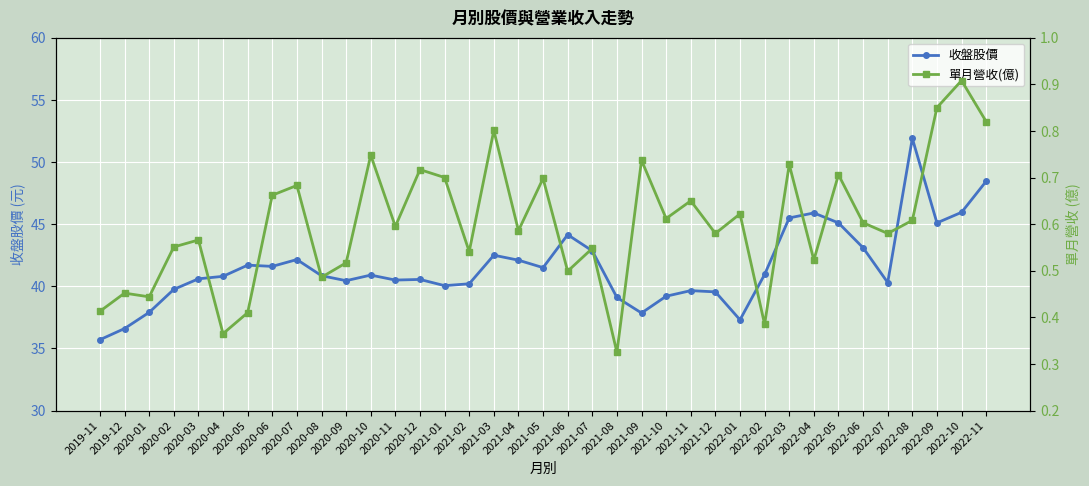

Reading right to left, list all the values displayed in this chart.

收盤股價: 2022-11=48.5	2022-10=46.0	2022-09=45.1	2022-08=51.9	2022-07=40.3	2022-06=43.1	2022-05=45.1	2022-04=45.9	2022-03=45.5	2022-02=41.0	2022-01=37.3	2021-12=39.5	2021-11=39.6	2021-10=39.2	2021-09=37.9	2021-08=39.1	2021-07=42.9	2021-06=44.1	2021-05=41.5	2021-04=42.1	2021-03=42.5	2021-02=40.2	2021-01=40.0	2020-12=40.5	2020-11=40.5	2020-10=40.9	2020-09=40.5	2020-08=40.9	2020-07=42.1	2020-06=41.6	2020-05=41.7	2020-04=40.8	2020-03=40.6	2020-02=39.8	2020-01=37.9	2019-12=36.6	2019-11=35.7
單月營收(億): 2022-11=0.8	2022-10=0.9	2022-09=0.8	2022-08=0.6	2022-07=0.6	2022-06=0.6	2022-05=0.7	2022-04=0.5	2022-03=0.7	2022-02=0.4	2022-01=0.6	2021-12=0.6	2021-11=0.7	2021-10=0.6	2021-09=0.7	2021-08=0.3	2021-07=0.5	2021-06=0.5	2021-05=0.7	2021-04=0.6	2021-03=0.8	2021-02=0.5	2021-01=0.7	2020-12=0.7	2020-11=0.6	2020-10=0.7	2020-09=0.5	2020-08=0.5	2020-07=0.7	2020-06=0.7	2020-05=0.4	2020-04=0.4	2020-03=0.6	2020-02=0.6	2020-01=0.4	2019-12=0.5	2019-11=0.4